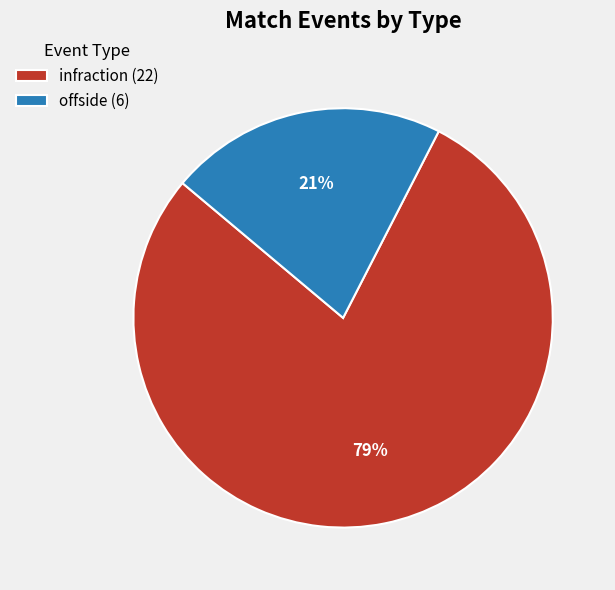

Do infraction (22) and offside (6) together represent more than half of the pie?

Yes